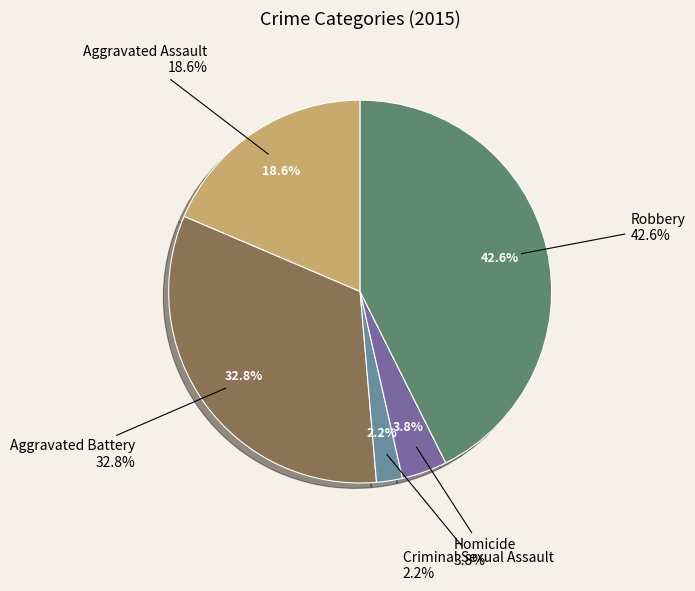

Count the number of slices in the pie.

5